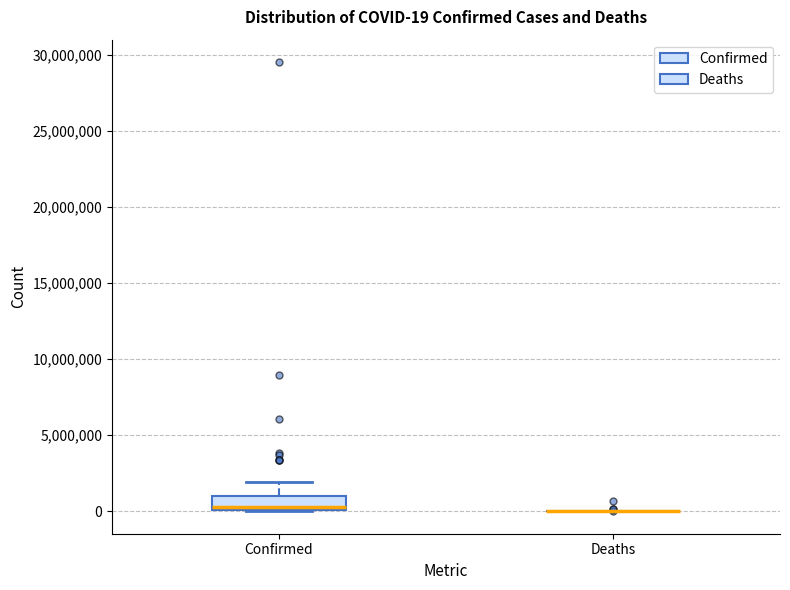

Comparing the boxes themselves (not the whiskers), which one is the tallest?

Confirmed